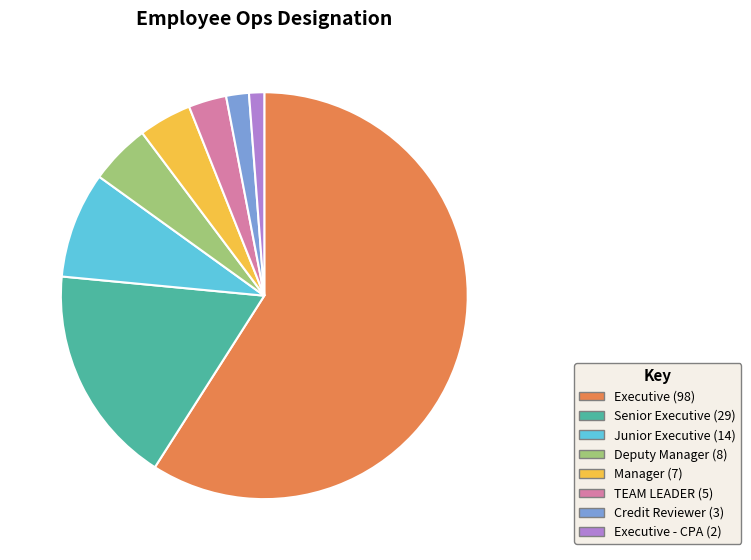

Is there any slice that represents more than half of the pie?

Yes